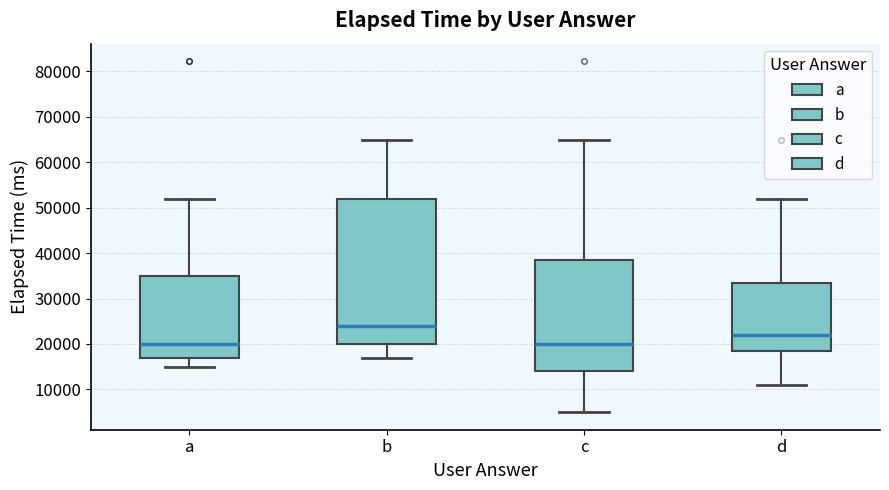

Which box is the tallest, from its lower edge to its upper edge?

b